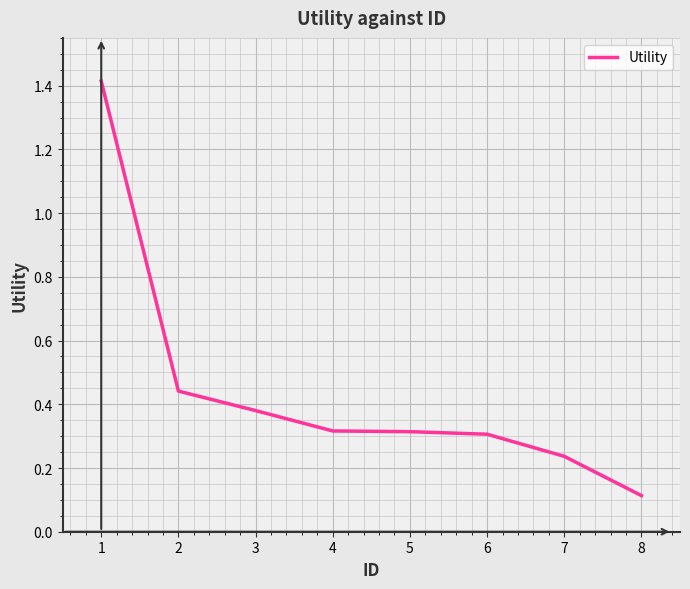

Count the number of data series in this chart.

1